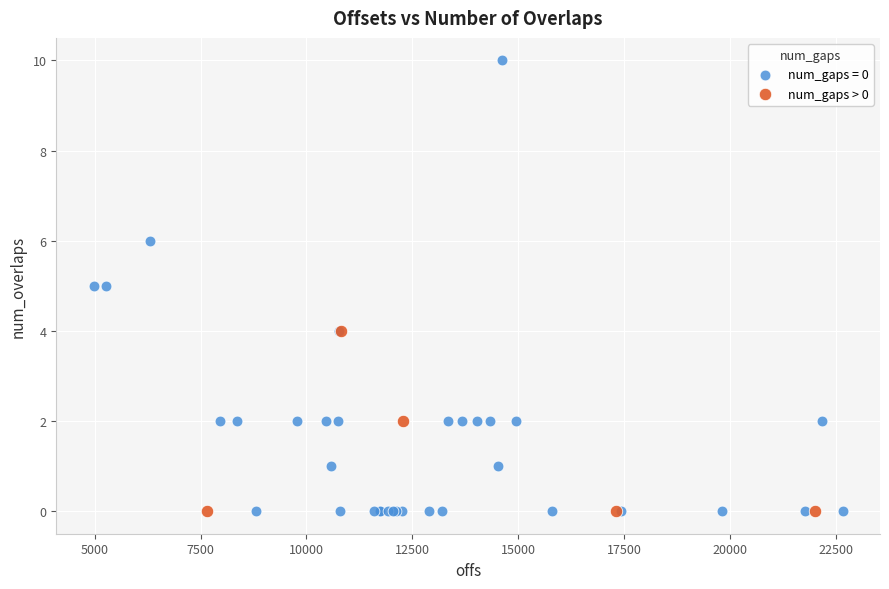

Which series has the largest Y range (max minus min)?

num_gaps = 0